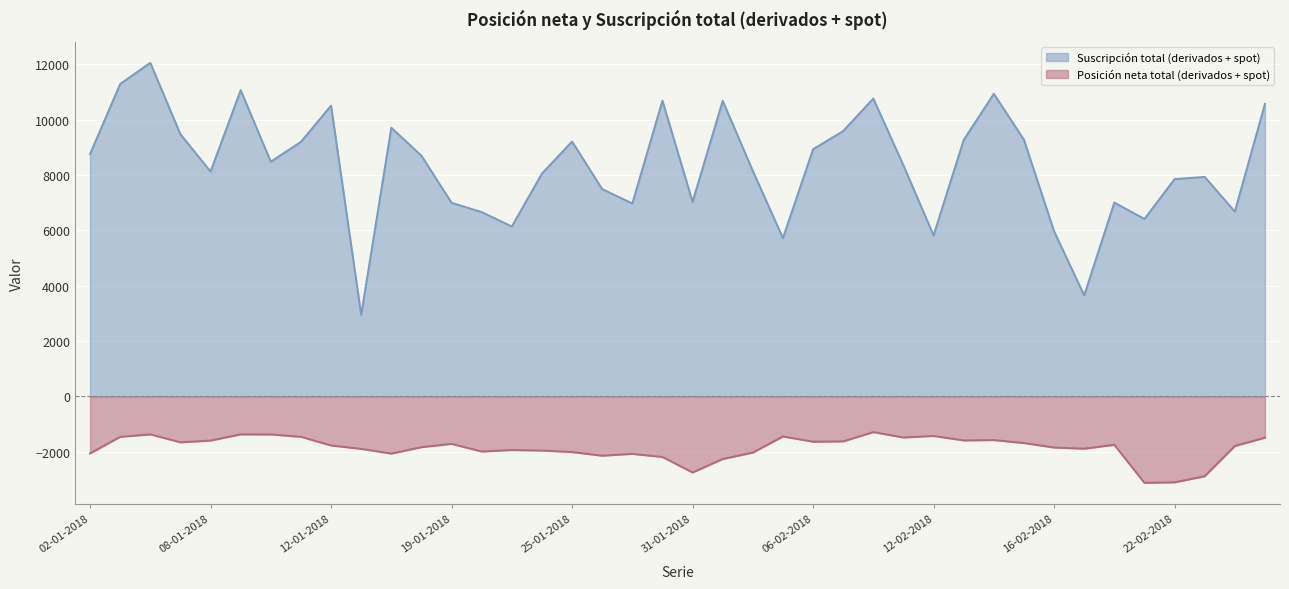

Which series has the largest total across all categories?

Suscripción total (derivados + spot)